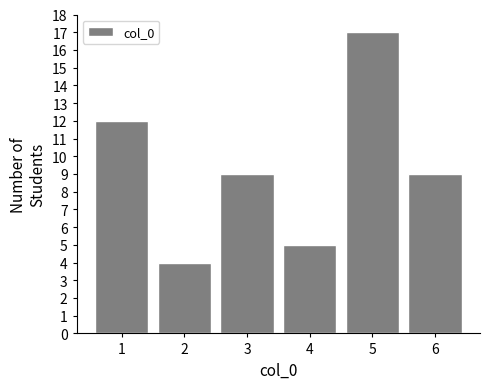

Reading left to right, transcribe all the data shown in this chart.

12	4	9	5	17	9